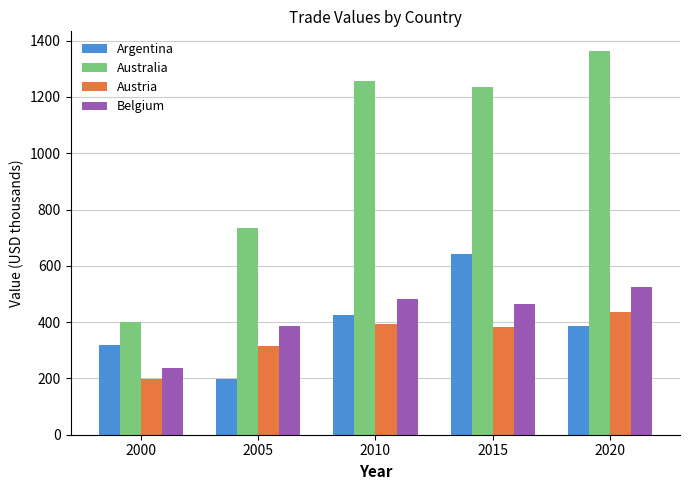

Between 2005 and 2015, which series saw the biggest shift?

Australia